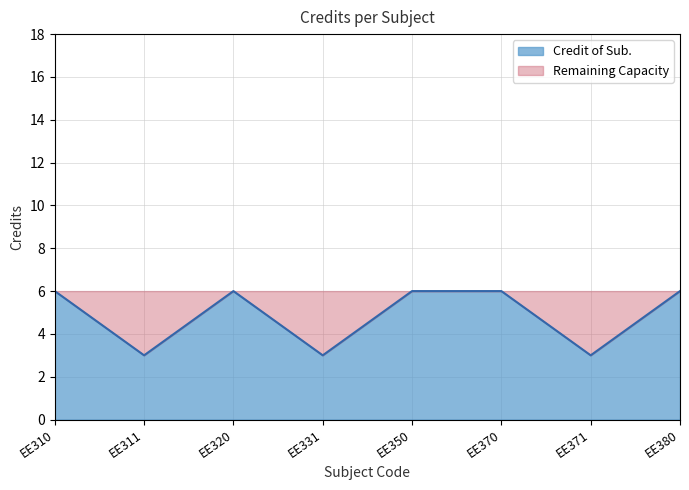

Where is the first local maximum?

EE320